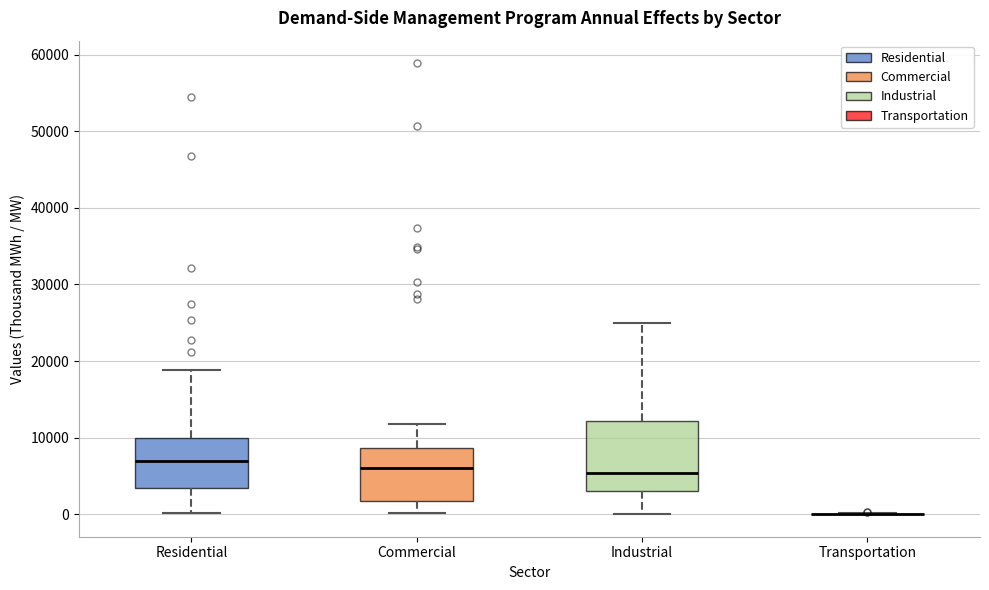

Reading left to right, transcribe this box plot: for each box, give where its median line is, the range the box spans, and where its two whiskers end, as read against the y-axis. The values are not printed on the chart, so give them approximately, as read against the axis.

Residential: median 7000, box 3000 to 10000, whiskers 0 to 19000
Commercial: median 6000, box 2000 to 9000, whiskers 0 to 12000
Industrial: median 5000, box 3000 to 12000, whiskers 0 to 25000
Transportation: box collapsed to a line at 0, whiskers 0 to 0